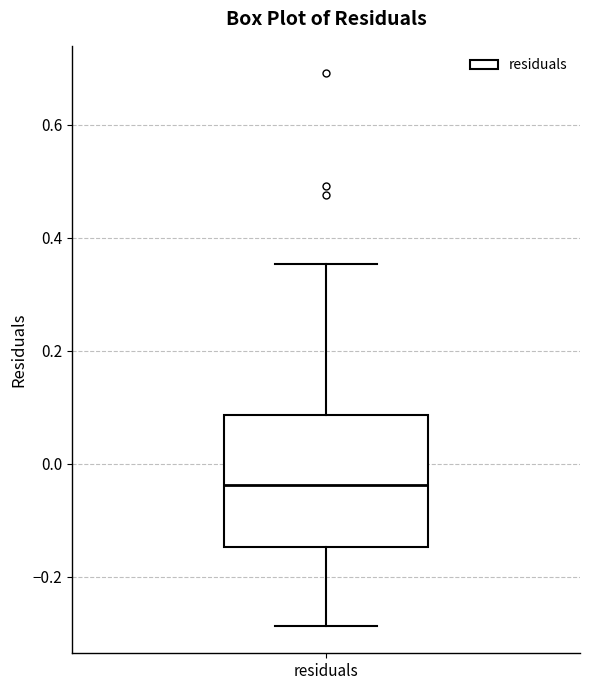

Where does the lower whisker of the box for residuals end on the y-axis? The values are not printed on the chart, so give them approximately, as read against the axis.

-0.28